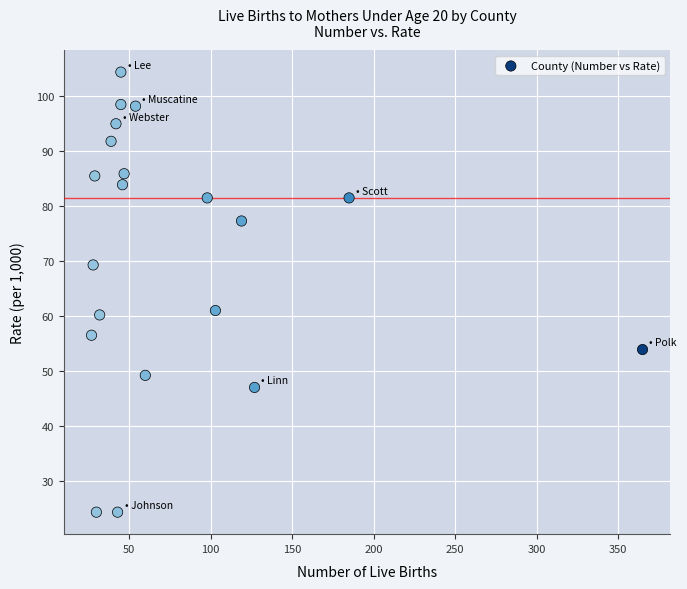

What is the range of Y values (max minus min)?

80.1